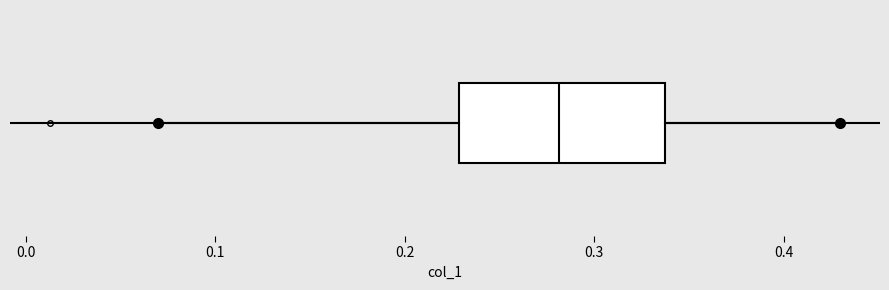

Read this box plot against the x-axis: the position of the median line, the range covered by the box, and the ends of both whiskers. The values are not printed on the chart, so give them approximately, as read against the axis.

median 0.28, box 0.23 to 0.34, whiskers 0.07 to 0.43